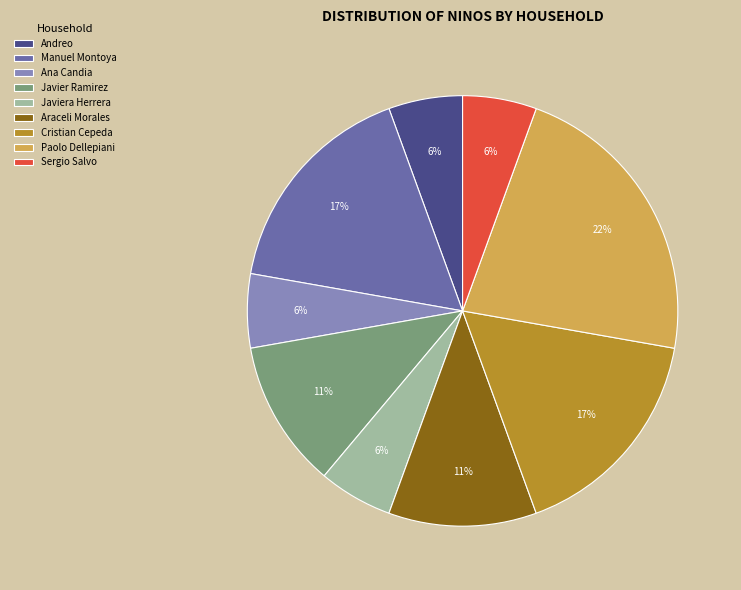

Do Manuel Montoya and Andreo together represent more than half of the pie?

No